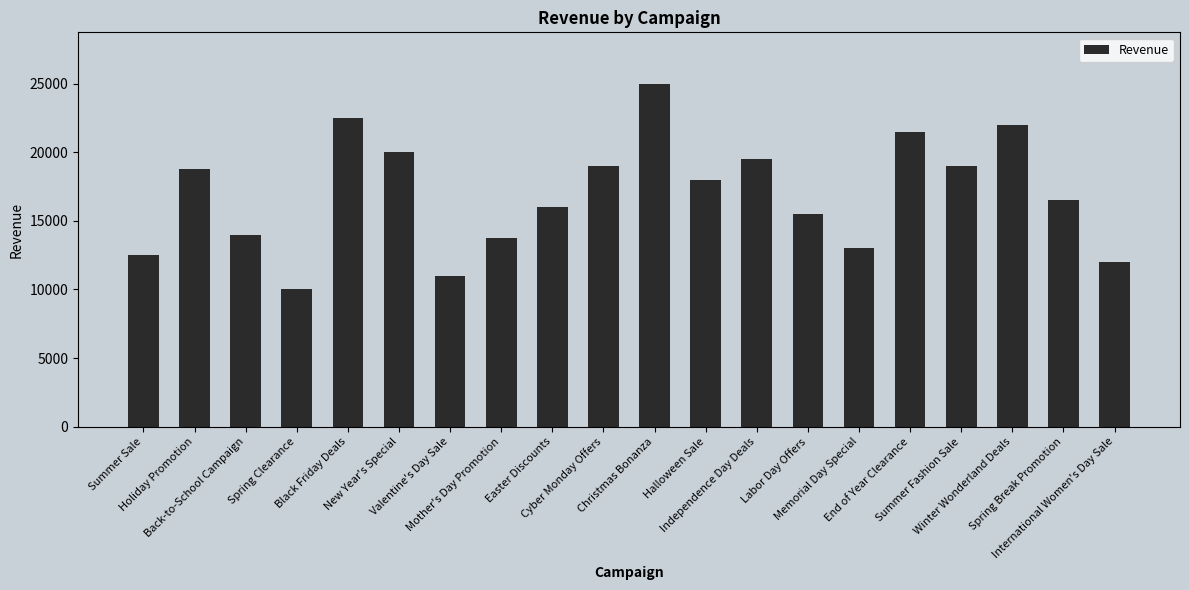

Reading left to right, transcribe all the data shown in this chart.

Summer Sale=12500	Holiday Promotion=18750	Back-to-School Campaign=14000	Spring Clearance=10000	Black Friday Deals=22500	New Year's Special=20000	Valentine's Day Sale=11000	Mother's Day Promotion=13750	Easter Discounts=16000	Cyber Monday Offers=19000	Christmas Bonanza=25000	Halloween Sale=18000	Independence Day Deals=19500	Labor Day Offers=15500	Memorial Day Special=13000	End of Year Clearance=21500	Summer Fashion Sale=19000	Winter Wonderland Deals=22000	Spring Break Promotion=16500	International Women's Day Sale=12000